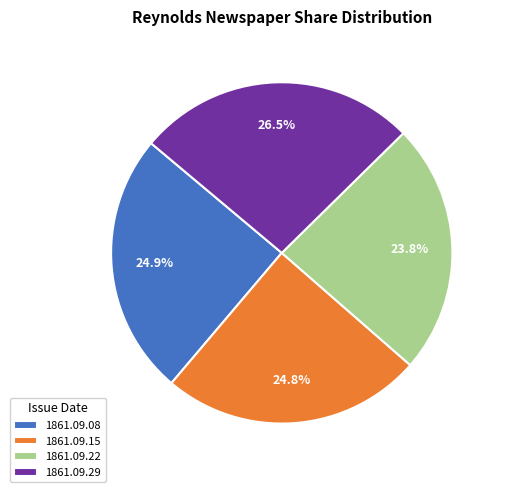

Does 1861.09.08 account for over 50% of the chart?

No